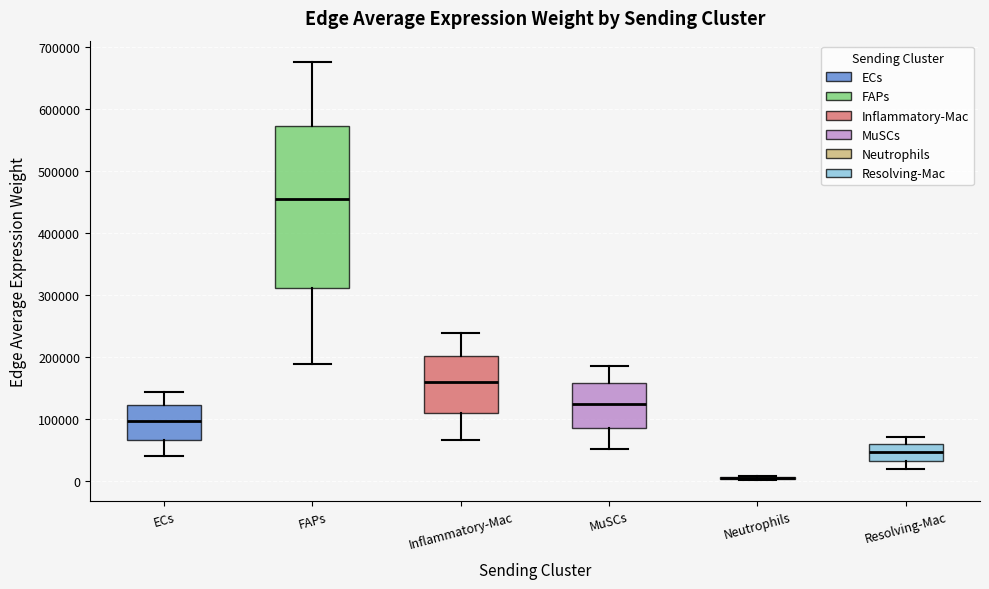

Which box is the tallest, from its lower edge to its upper edge?

FAPs